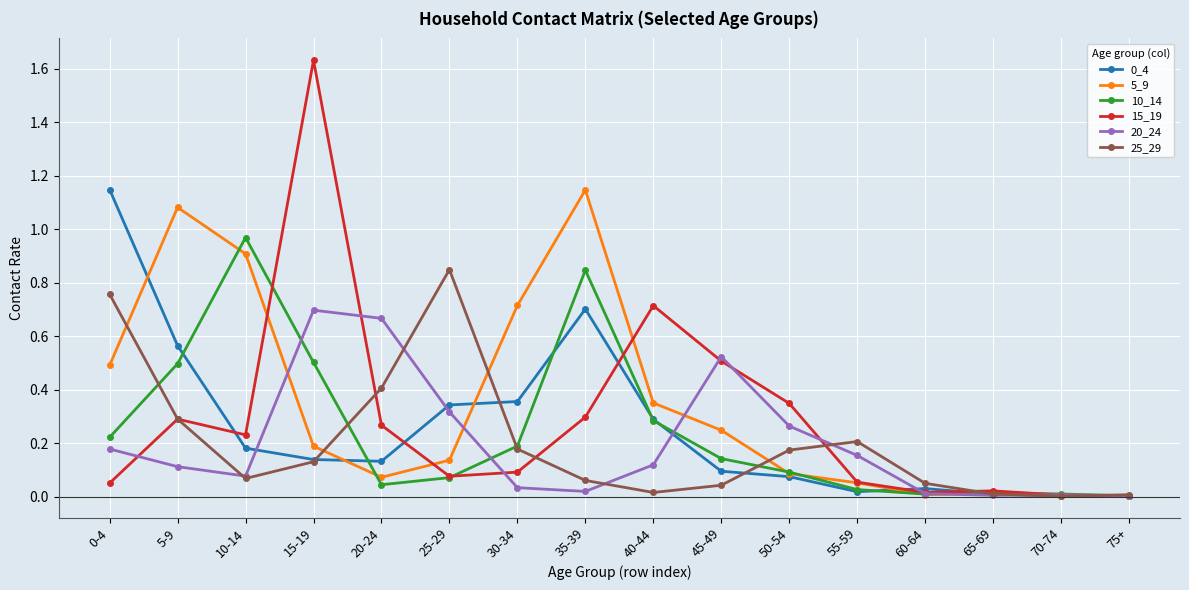

Which series has the largest range (max minus min)?

15_19